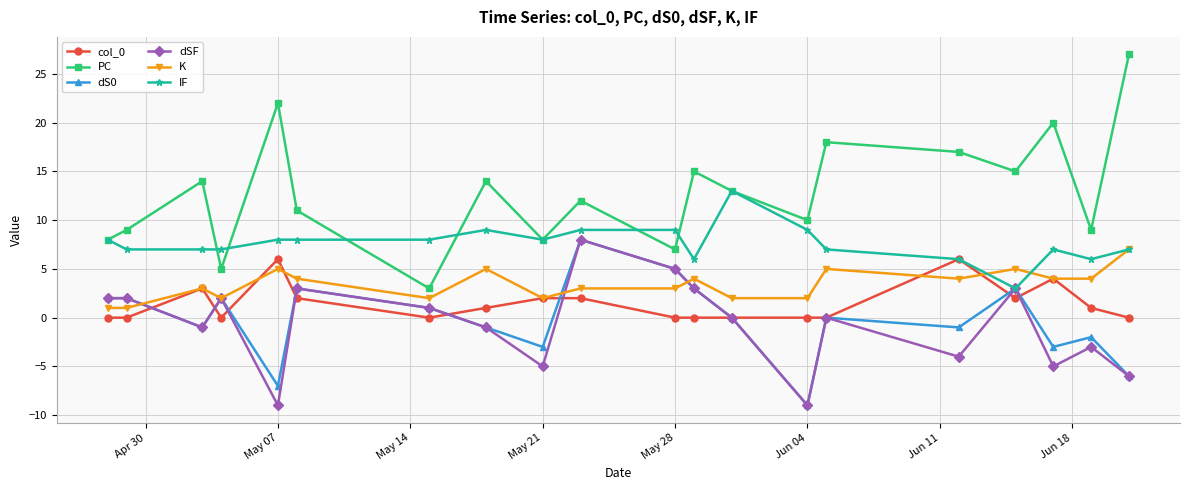

True or false: PC has more than 0 interior local peaks.

True